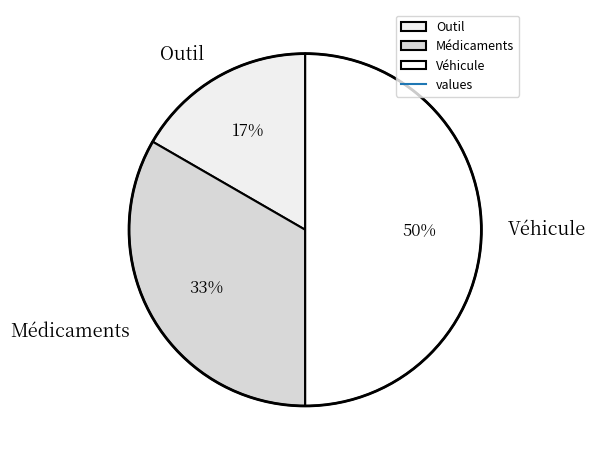

Is the sum of Médicaments and Véhicule greater than half?

Yes